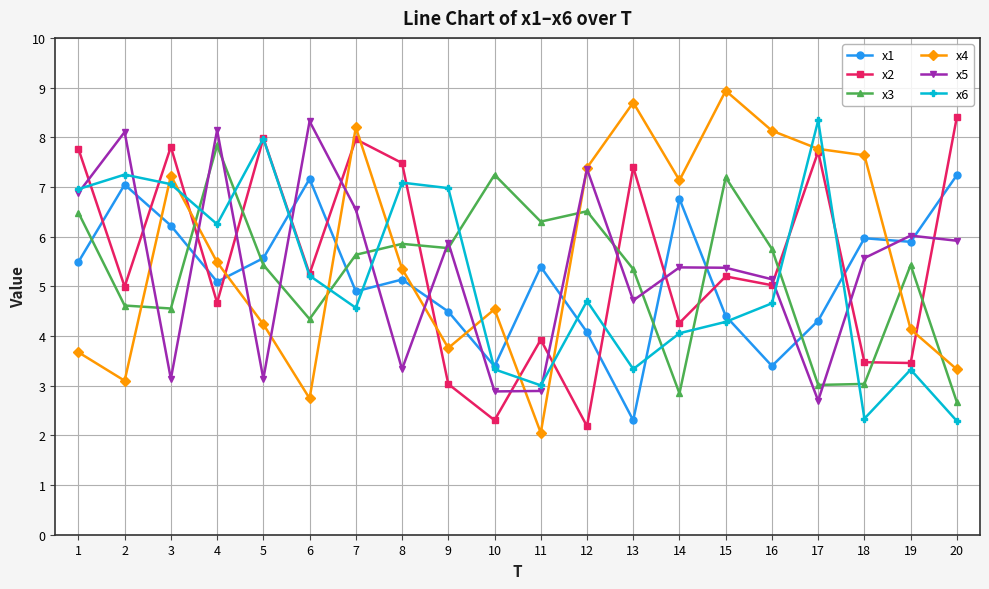

Where is the first local maximum for x1?

2